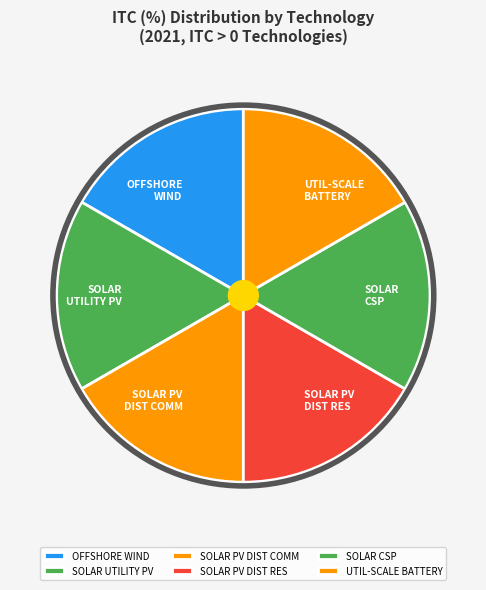

Is it true that SOLAR CSP is 26% of the pie?

False